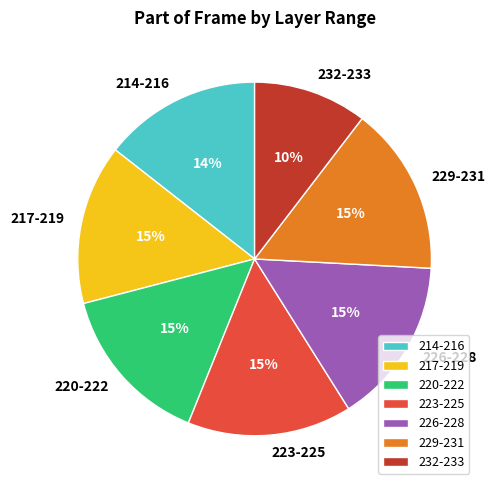

Which has a higher value, 220-222 or 232-233?

220-222